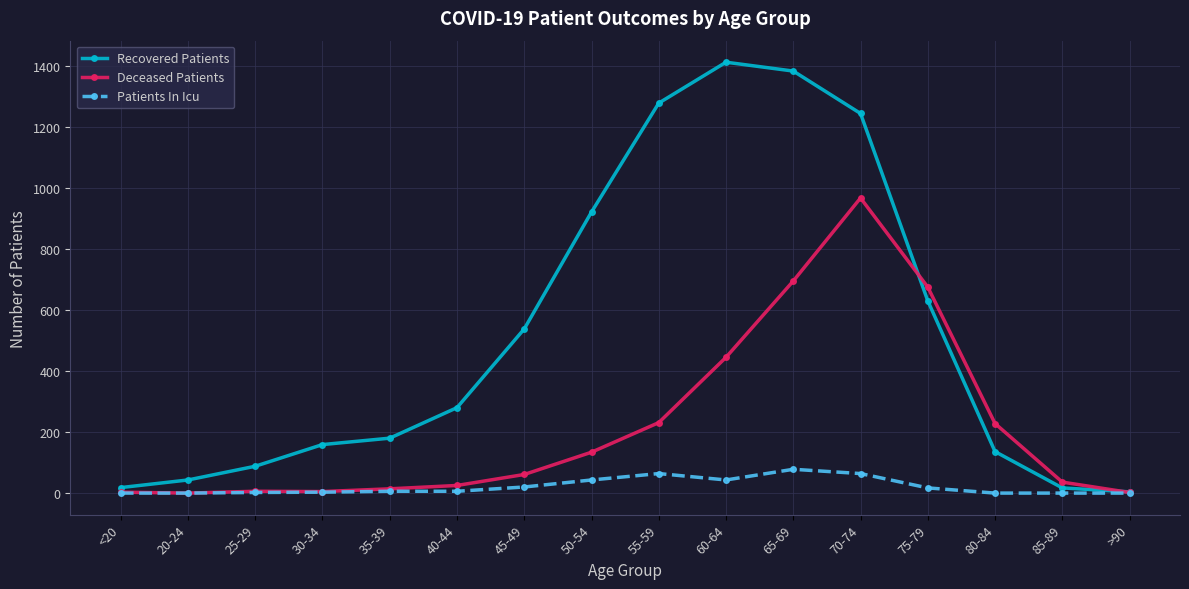

What is the value of the Patients In Icu point at the 12th from the left?

64